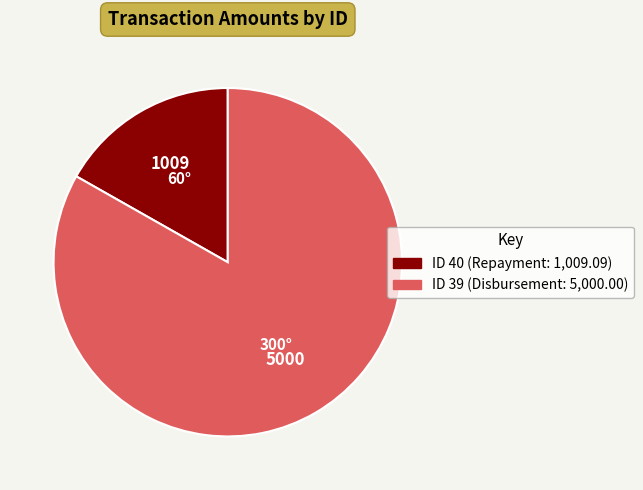

Does any single category account for the majority?

Yes